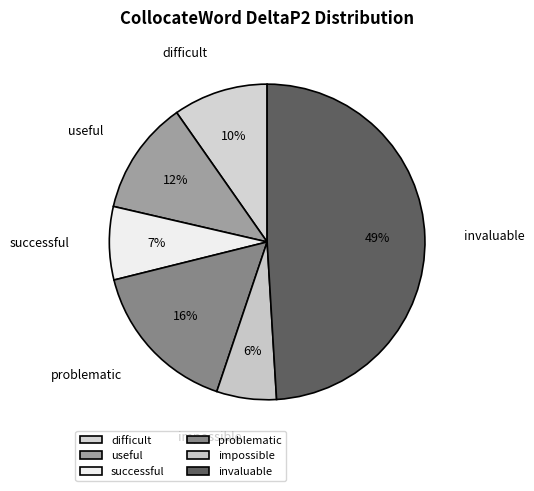

What is the largest slice in the pie chart?

invaluable